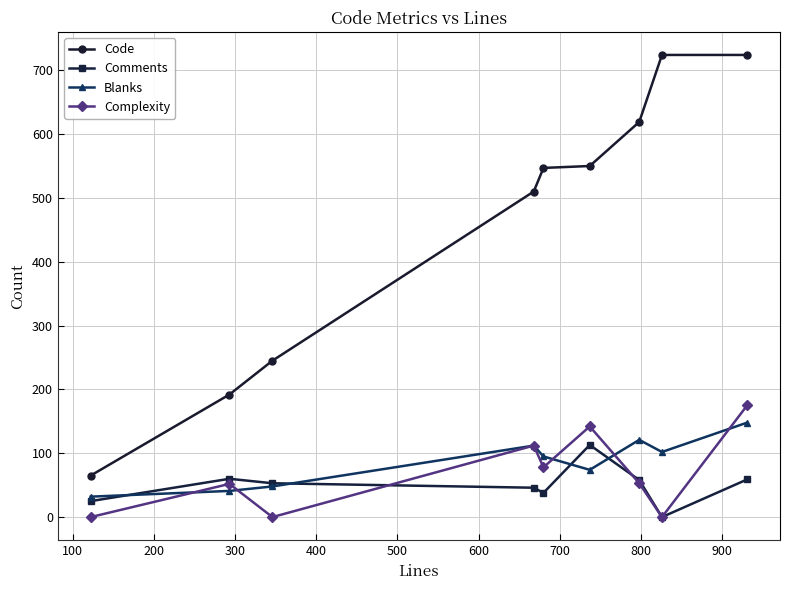

How many values in the Code series are below 547?

4